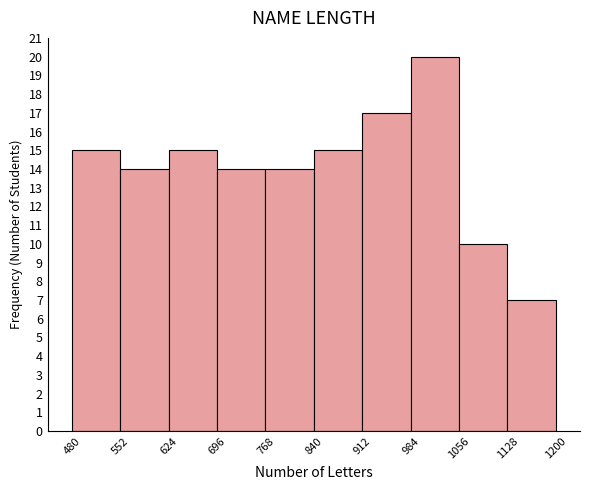

How tall is the bar that spans 840 to 912 on the x-axis? The values are not printed on the chart, so give them approximately, as read against the axis.

15